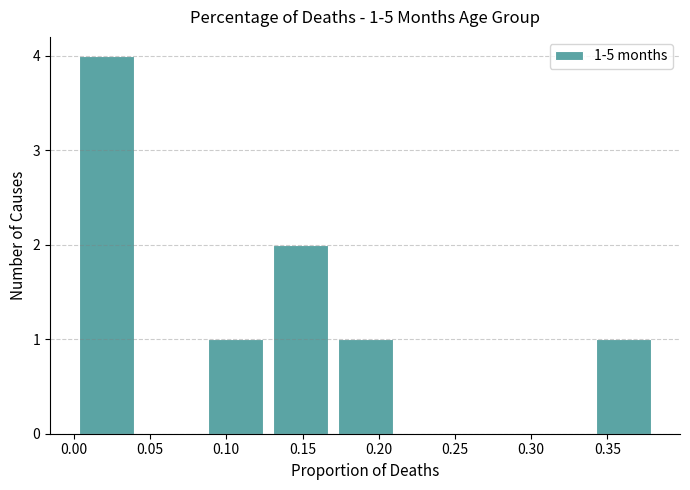

Over which range of the x-axis is the bar tallest?

0.000 to 0.040